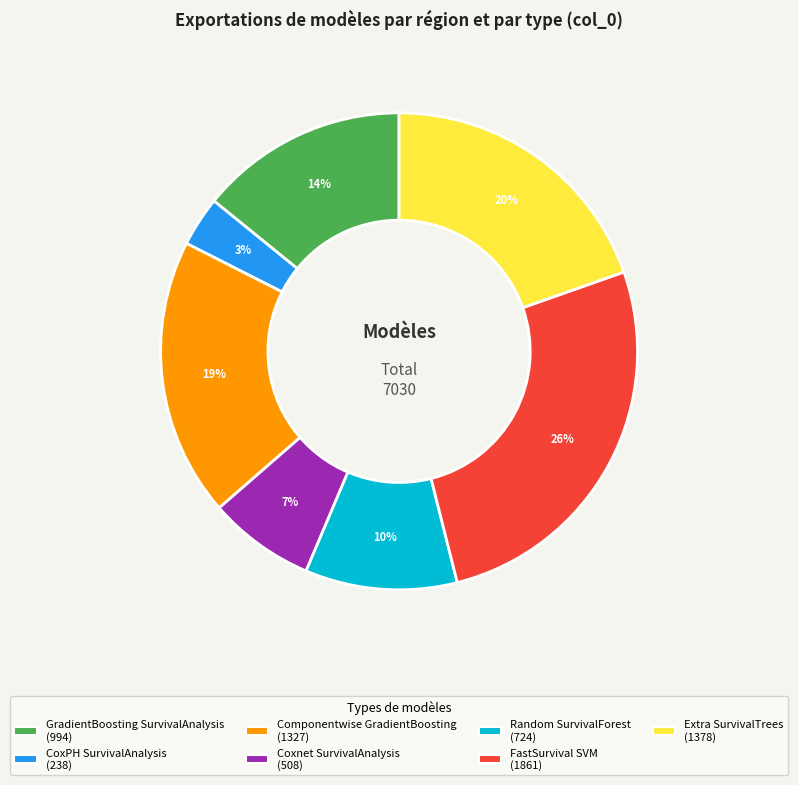

Is there a majority slice in this chart?

No